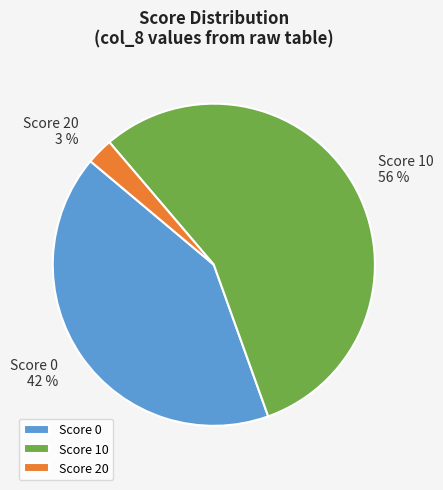

Do Score 10 and Score 0 together represent more than half of the pie?

Yes